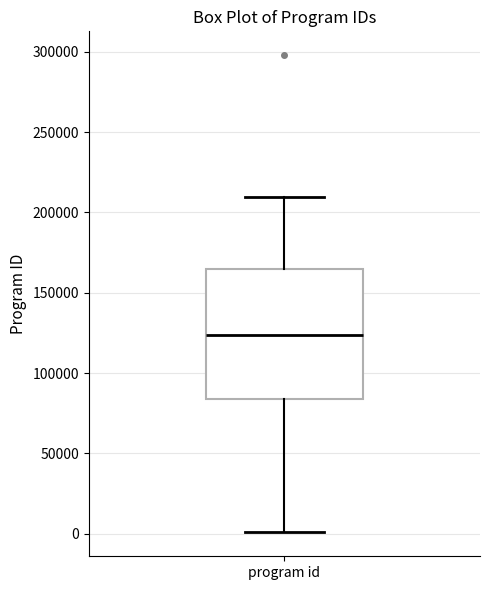

Where does the upper whisker of the box for program id end on the y-axis? The values are not printed on the chart, so give them approximately, as read against the axis.

210000